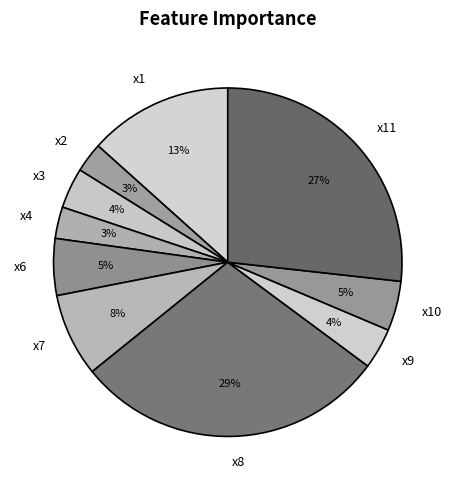

To the nearest percent, what is the average slice percentage?

10%